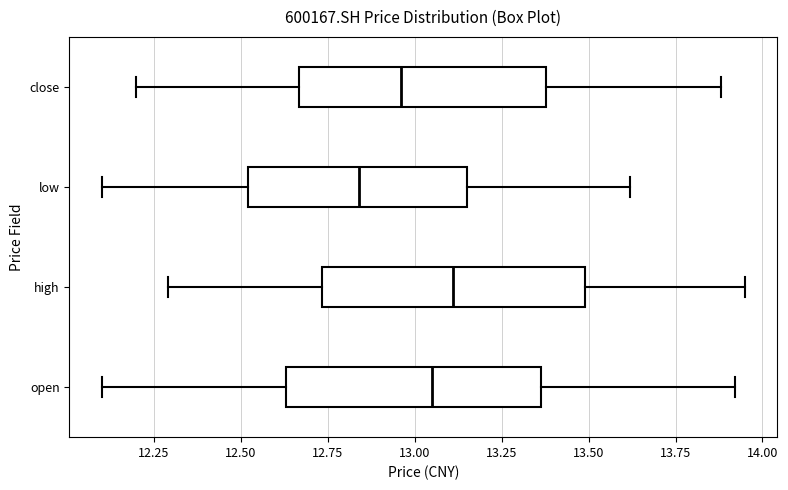

Where is the right edge of the box for low on the x-axis? The values are not printed on the chart, so give them approximately, as read against the axis.

13.15